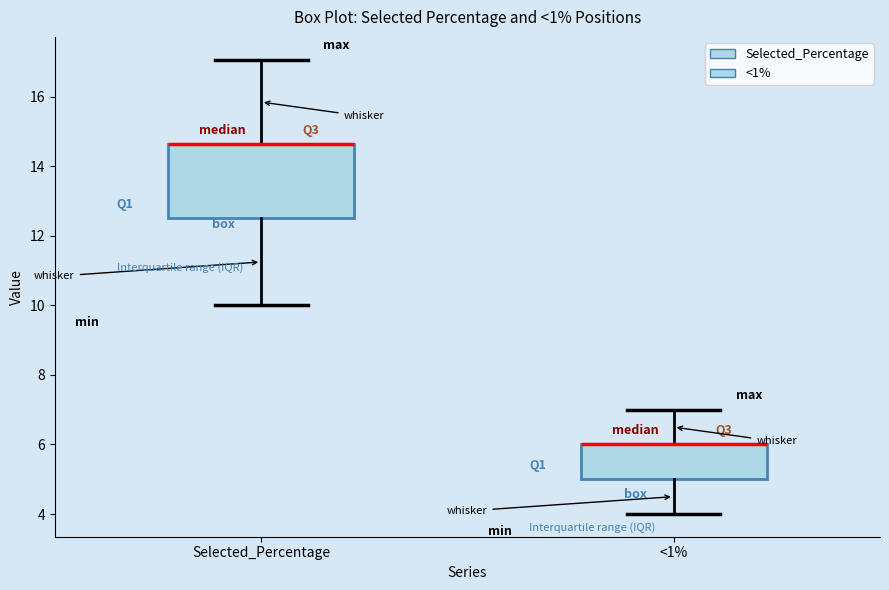

Where does the upper whisker of the box for Selected_Percentage end on the y-axis? The values are not printed on the chart, so give them approximately, as read against the axis.

17.0